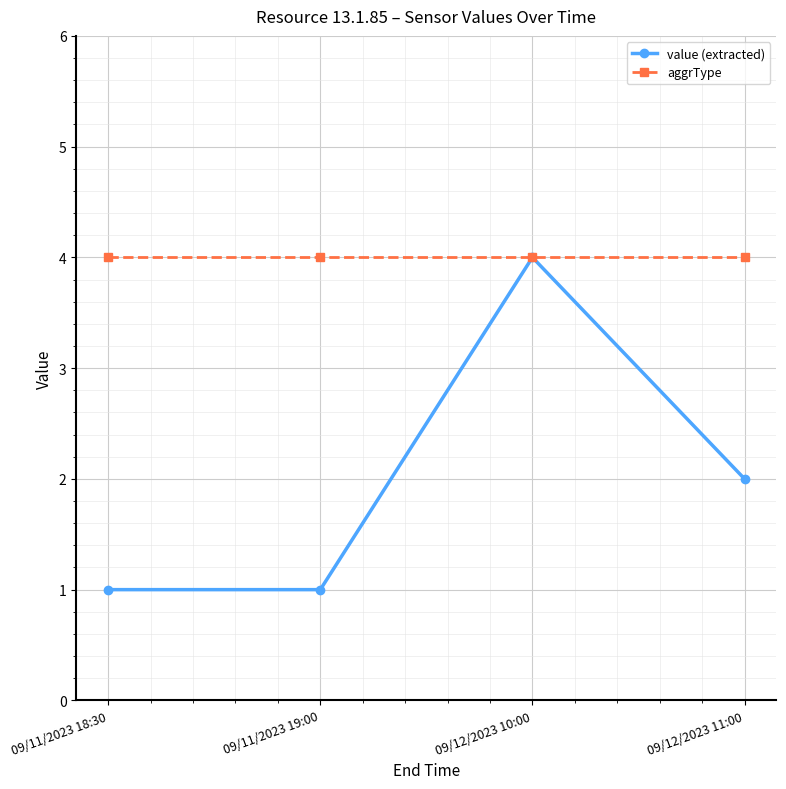

Is this an area chart (filled region under the line)?

No